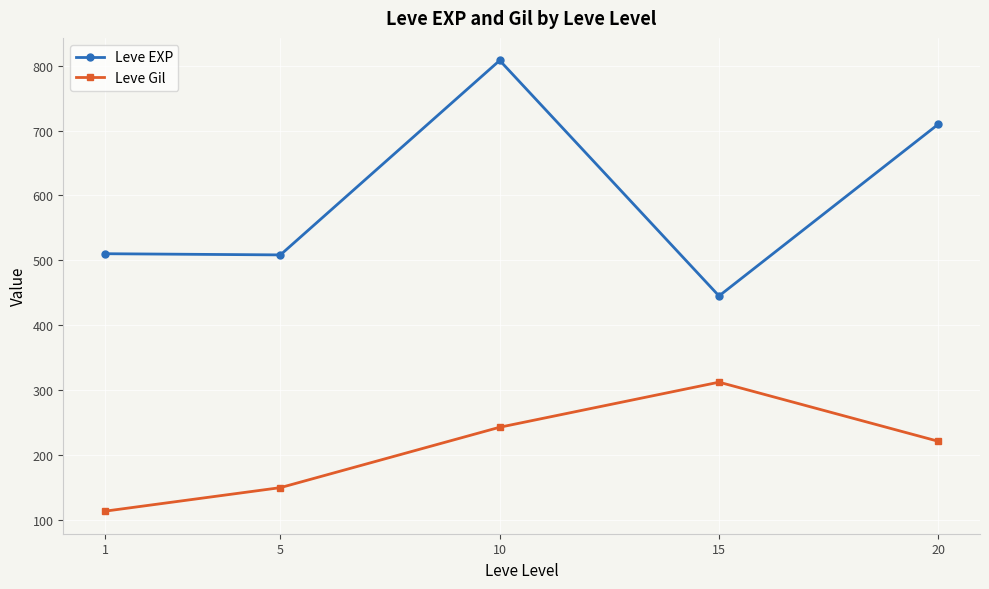

What is the value of the Leve Gil point at the 4th from the left?

312.0